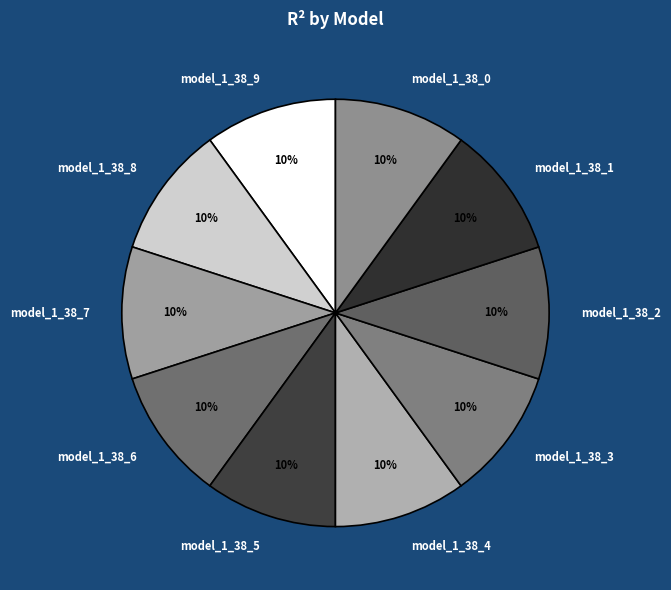

To the nearest percent, what is the combined percentage of model_1_38_1 and model_1_38_7?

20%